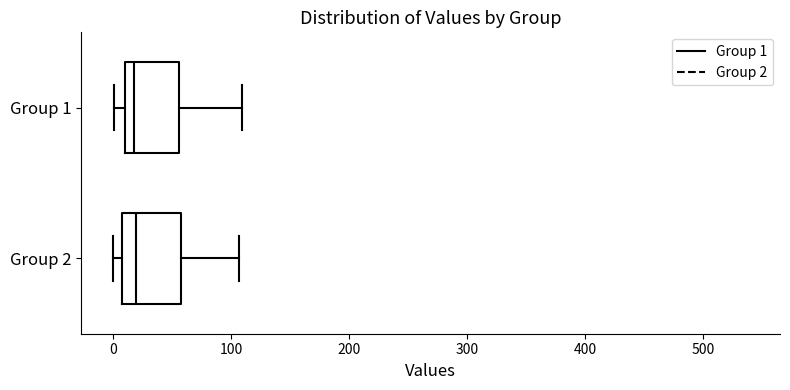

Where is the right edge of the box for Group 2 on the x-axis? The values are not printed on the chart, so give them approximately, as read against the axis.

60